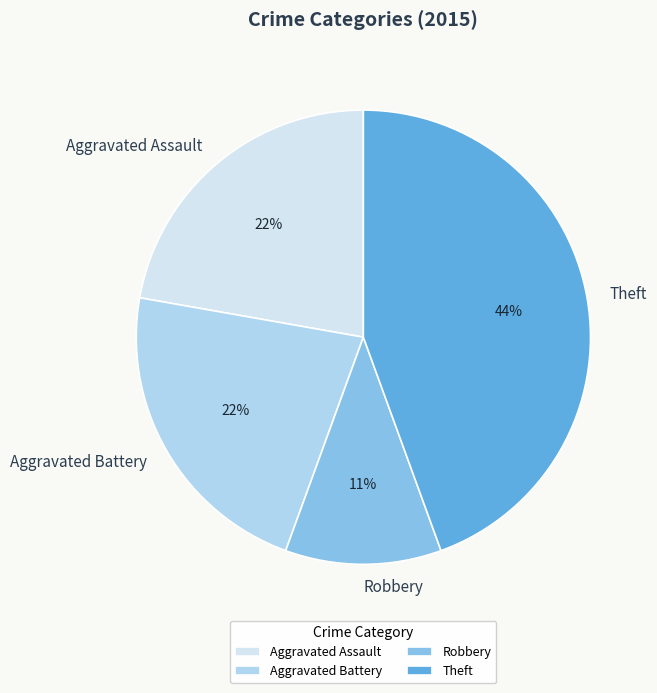

To the nearest percent, what is the difference between the largest and smallest slice percentages?

33%